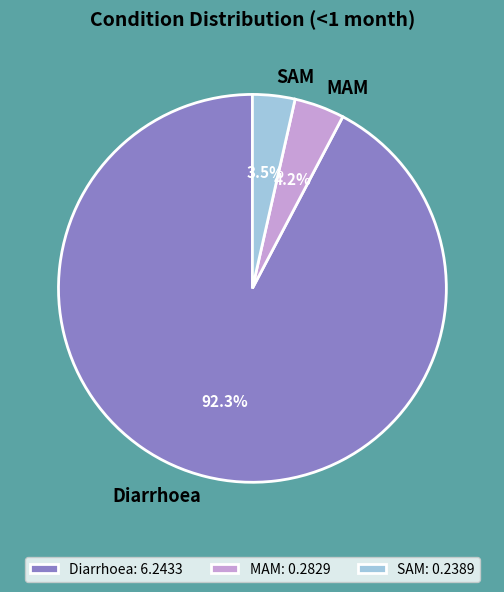

How much of the chart is everything except SAM?

96.5%